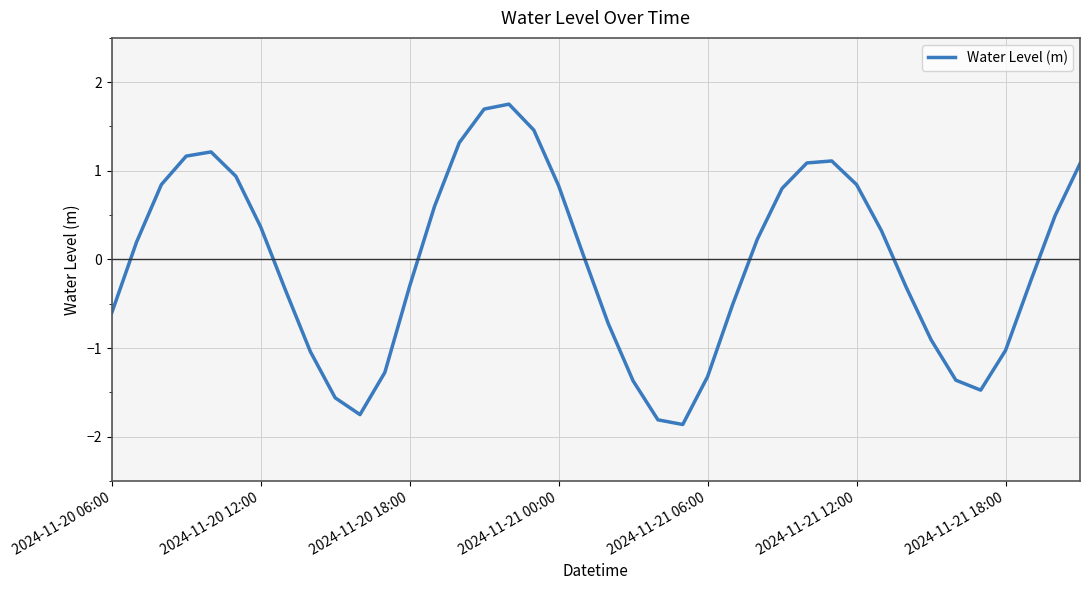

What is the difference between the maximum and minimum values?

3.6